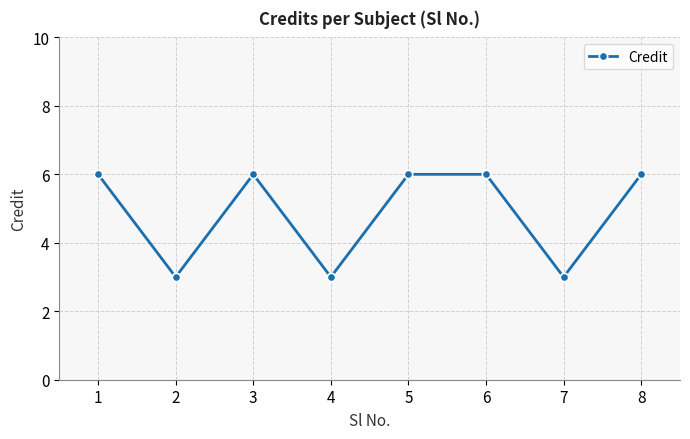

Approximately how many times larger is the value at 7 compared to 8?

0.5